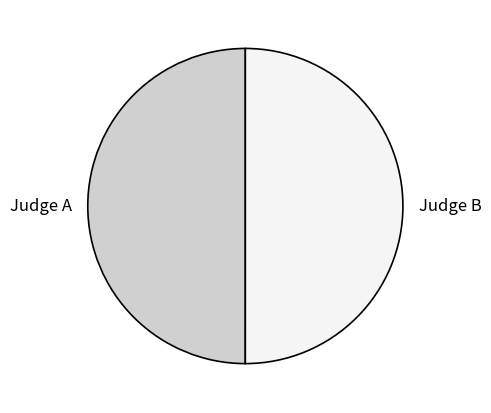

Do Judge B and Judge A together represent more than half of the pie?

Yes